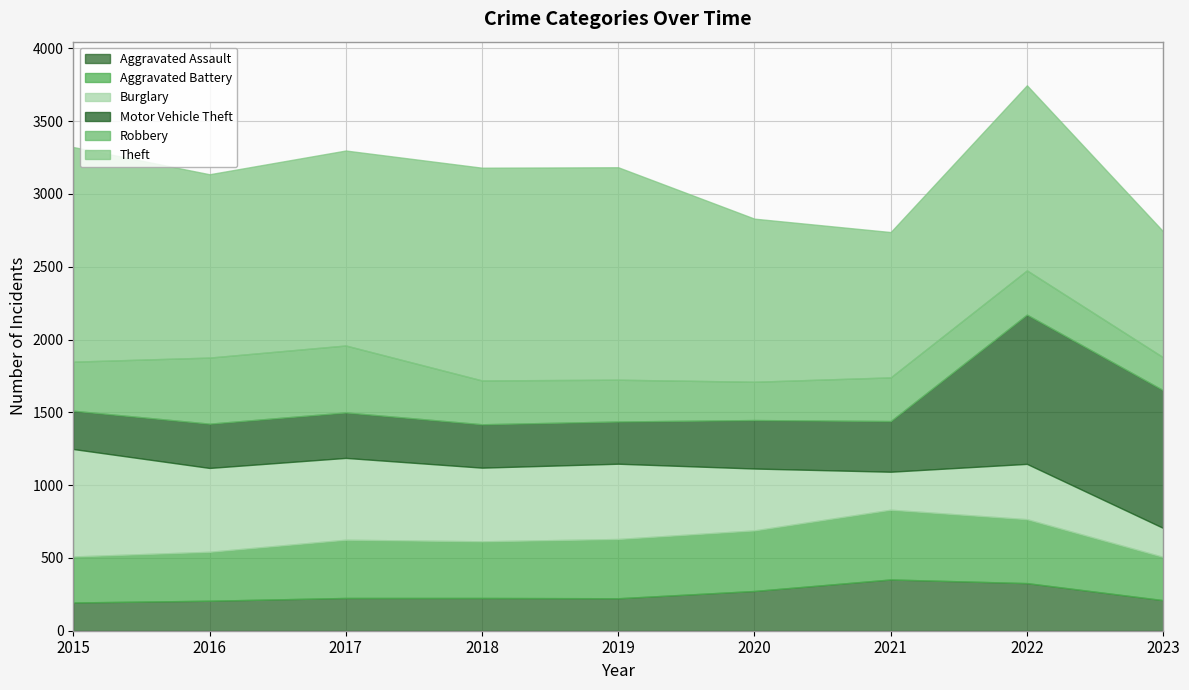

What is the sum of all Burglary values?

4164